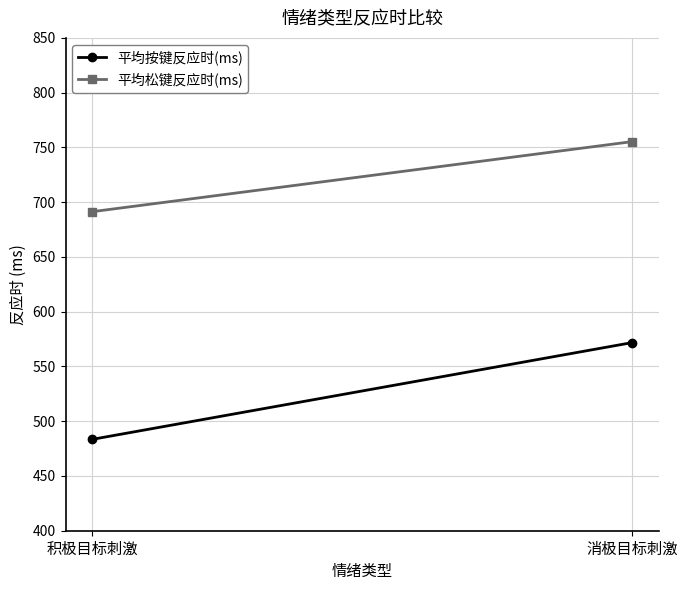

What is the value of the 平均按键反应时(ms) point at the 2nd from the left?

571.7